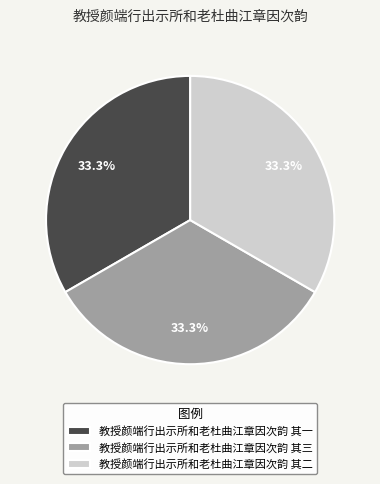

Is there any slice that represents more than half of the pie?

No